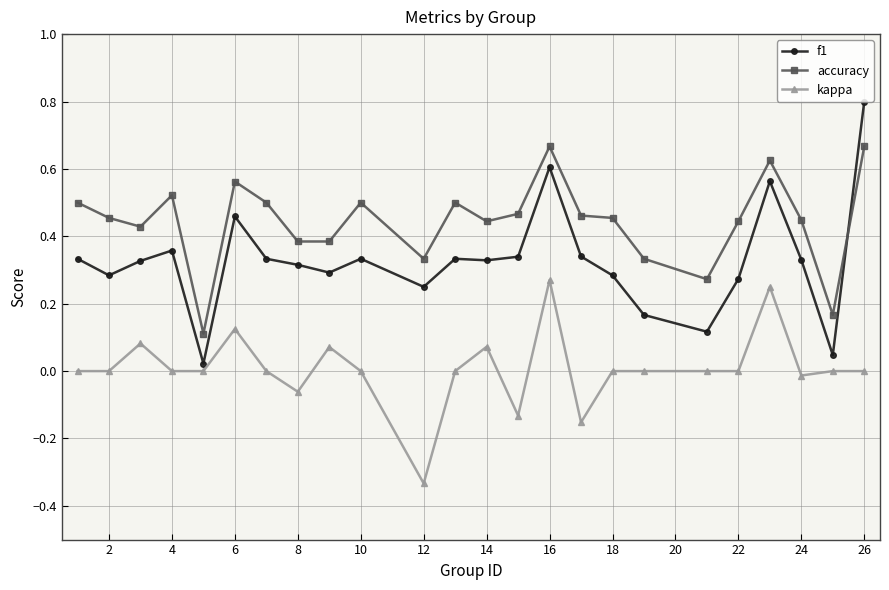

Which series has the largest total across all categories?

accuracy